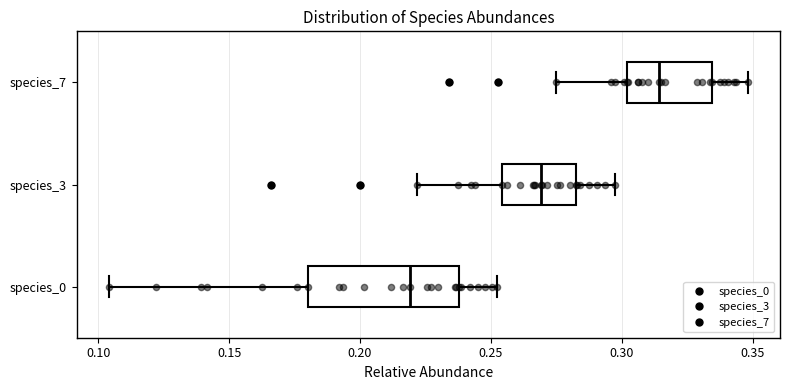

Reading bottom to top, transcribe this box plot: for each box, give where its median line is, the range the box spans, and where its two whiskers end, as read against the x-axis. The values are not printed on the chart, so give them approximately, as read against the axis.

species_0: median 0.220, box 0.180 to 0.240, whiskers 0.105 to 0.250
species_3: median 0.270, box 0.255 to 0.280, whiskers 0.220 to 0.295
species_7: median 0.315, box 0.300 to 0.335, whiskers 0.275 to 0.350